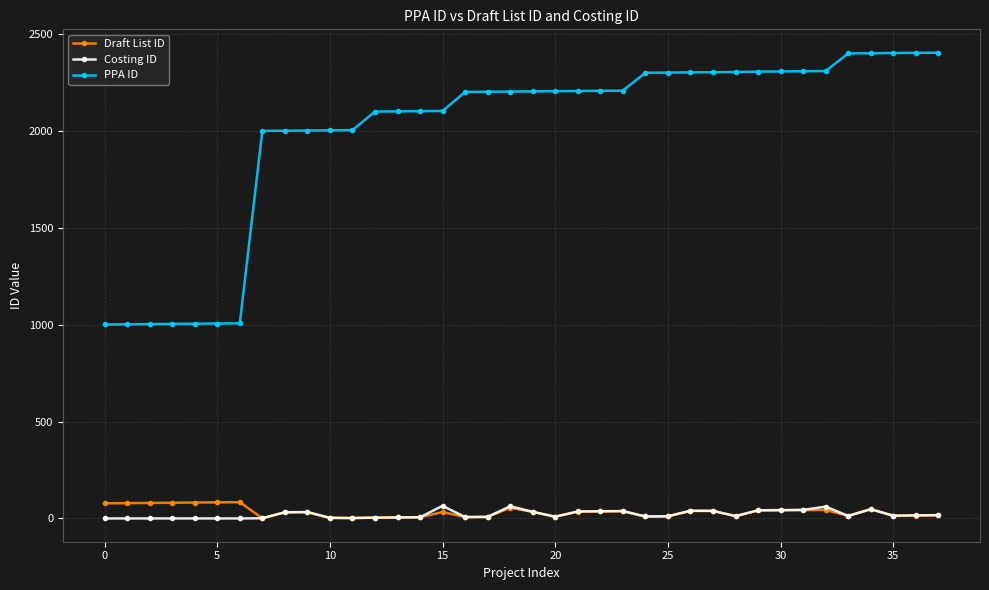

What is the difference between the second highest and minimum values in the Costing ID series?

63